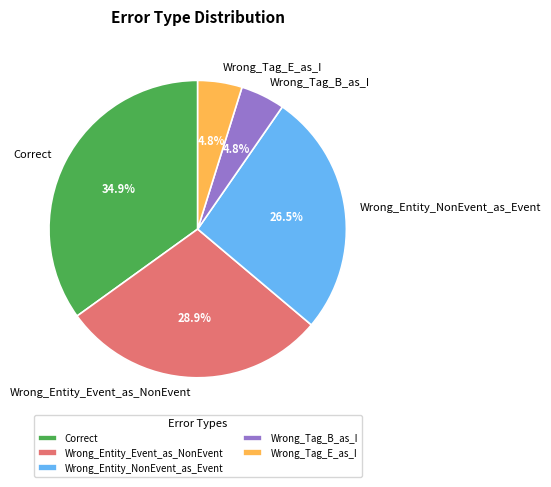

To the nearest percent, what is the average slice percentage?

20%